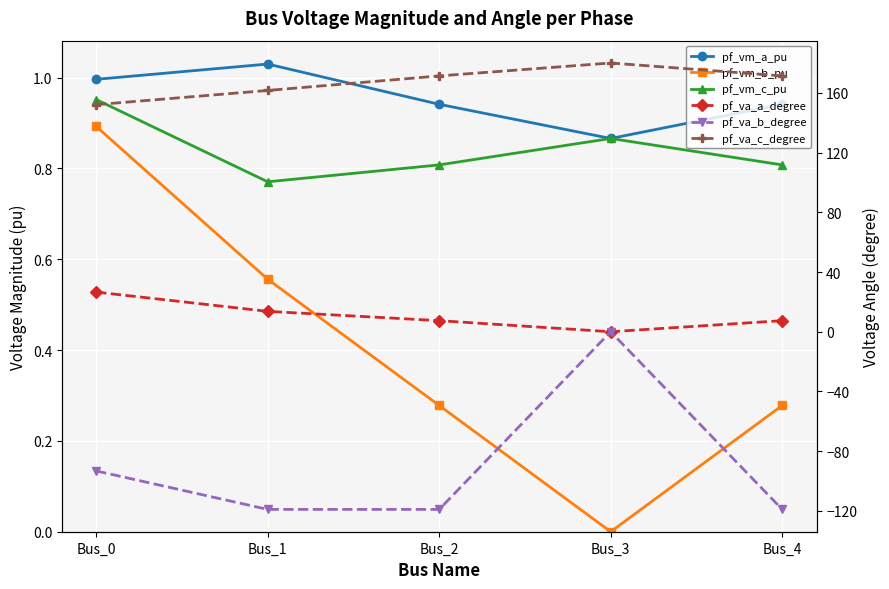

Which has a higher value, Bus_0 or Bus_3?

Bus_0